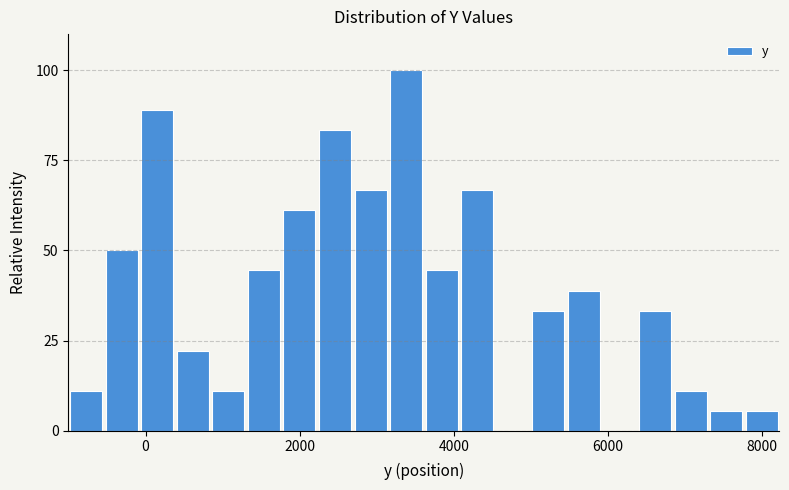

Around what value on the x-axis is the tallest bar? Give the approximate position of its centre, as read against the axis.

3400